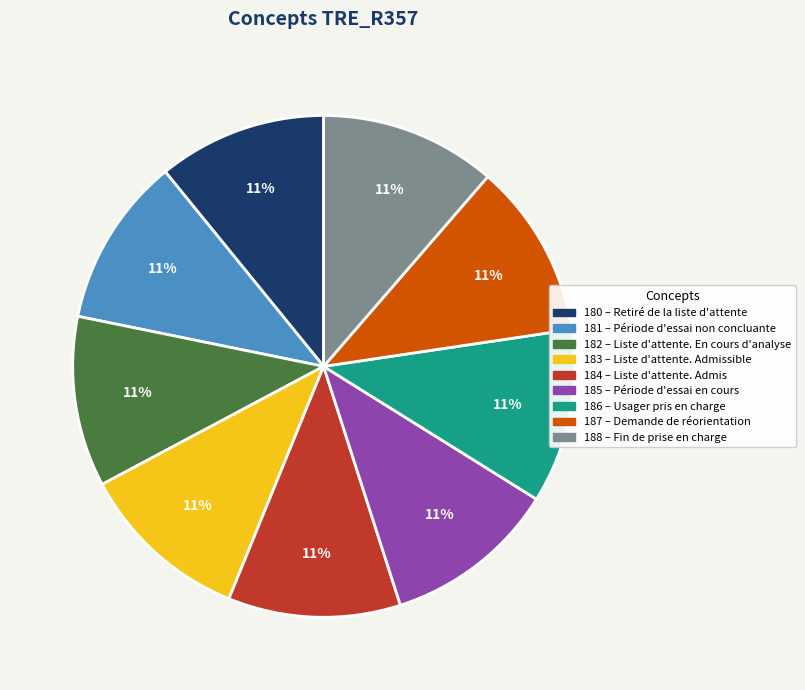

Count the number of slices in the pie.

9